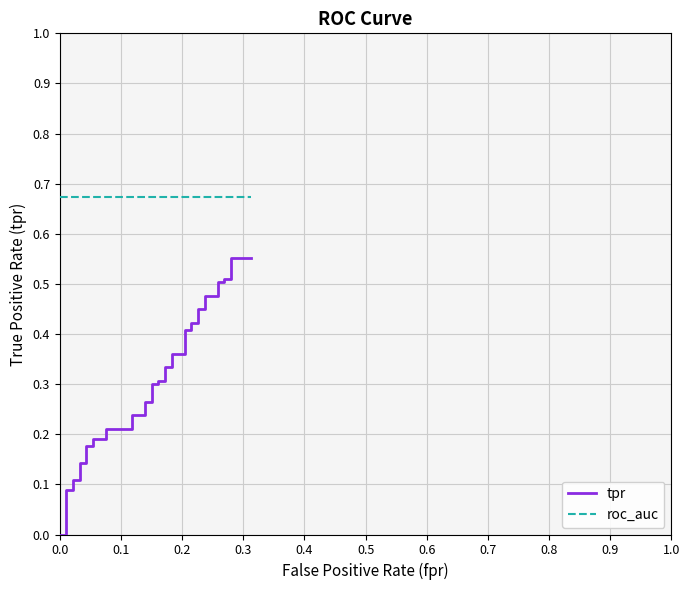

What is the maximum value shown in the chart?

0.7